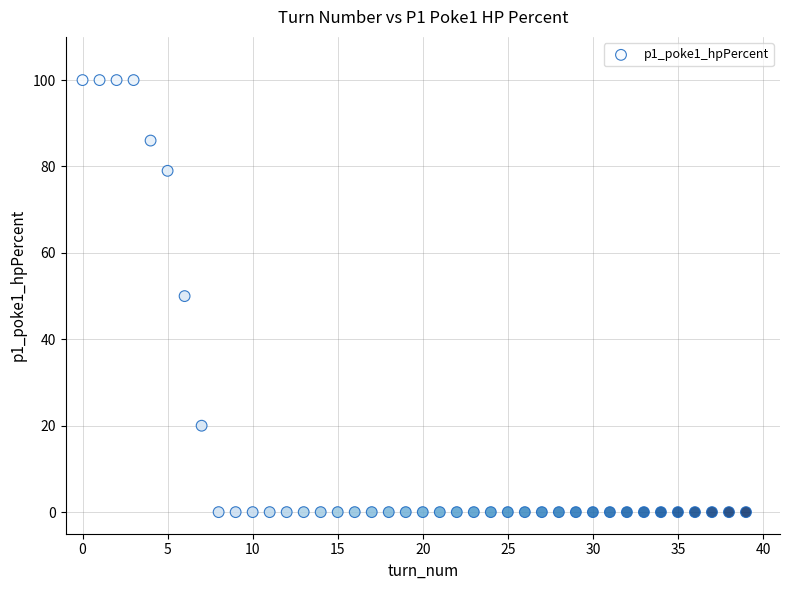

What is the range of Y values (max minus min)?

100